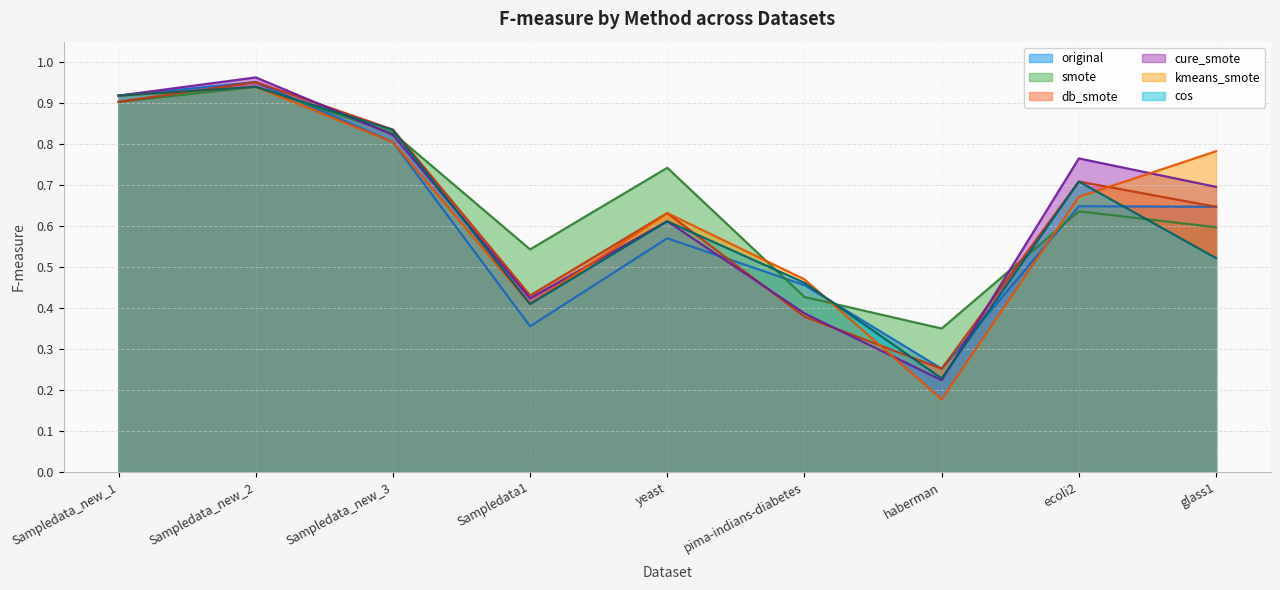

What is the difference between the cure_smote values at haberman and Sampledata_new_2?

0.7